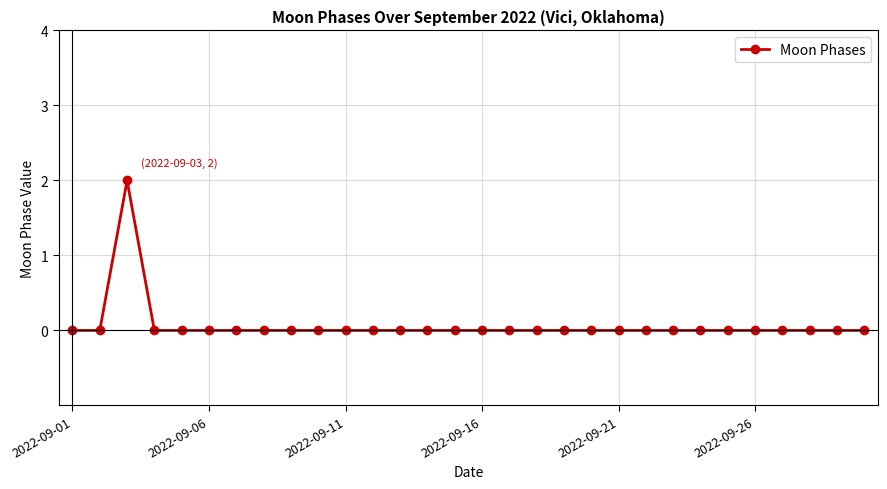

Reading left to right, transcribe all the data shown in this chart.

0	0	2	0	0	0	0	0	0	0	0	0	0	0	0	0	0	0	0	0	0	0	0	0	0	0	0	0	0	0